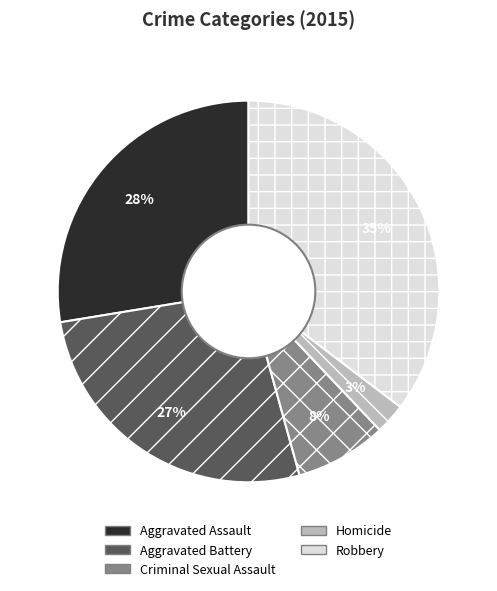

Is the sum of Homicide and Aggravated Battery greater than half?

No